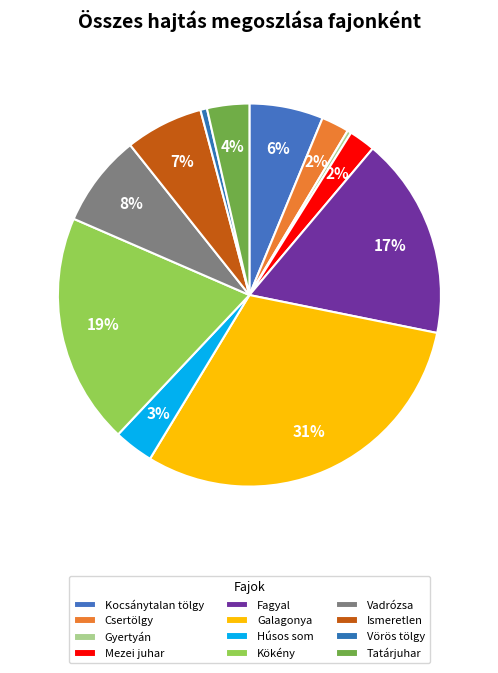

True or false: Húsos som accounts for 1% of the total.

False